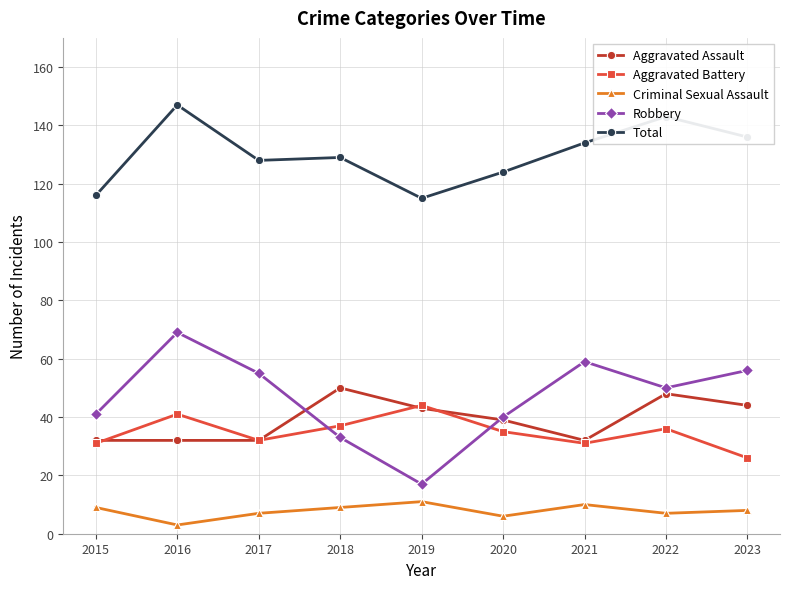

In Aggravated Assault, how many points are higher than both neighbors (excluding endpoints)?

2